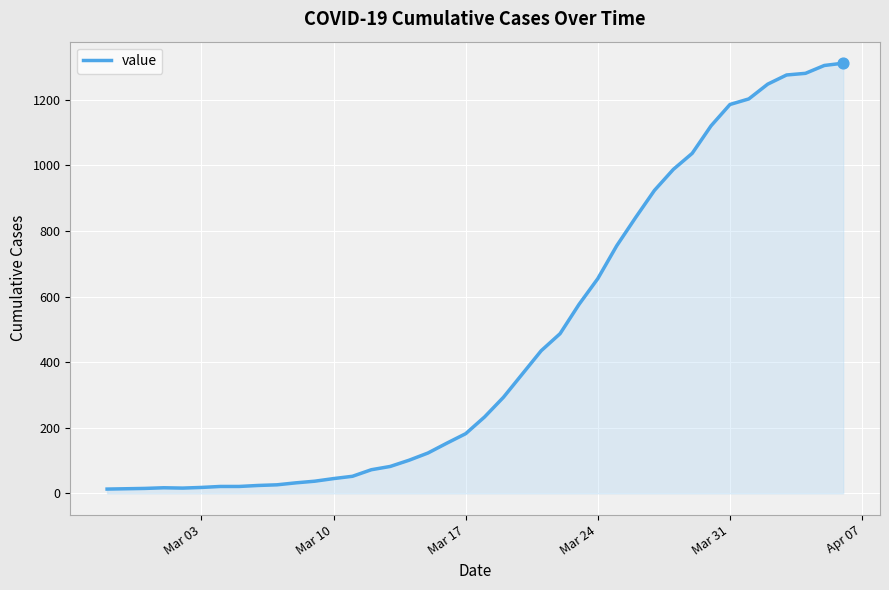

What is the maximum value shown in the chart?

1312